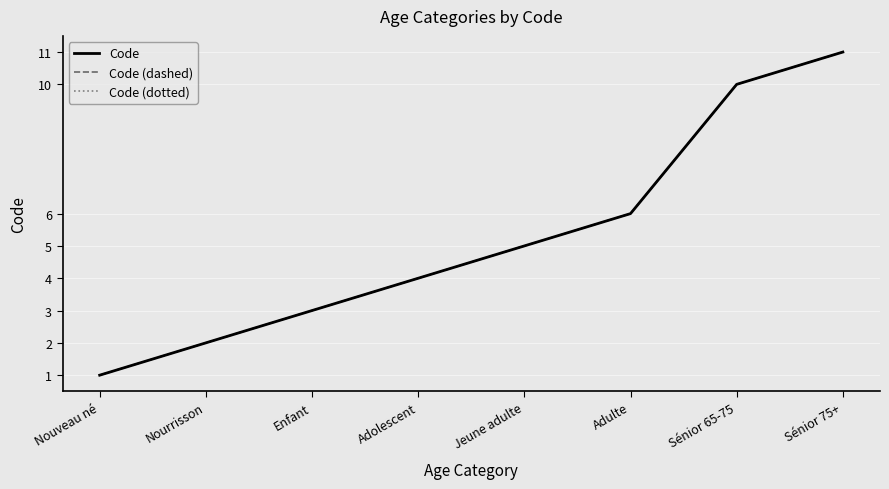

What is the lowest value of the Code series?

1